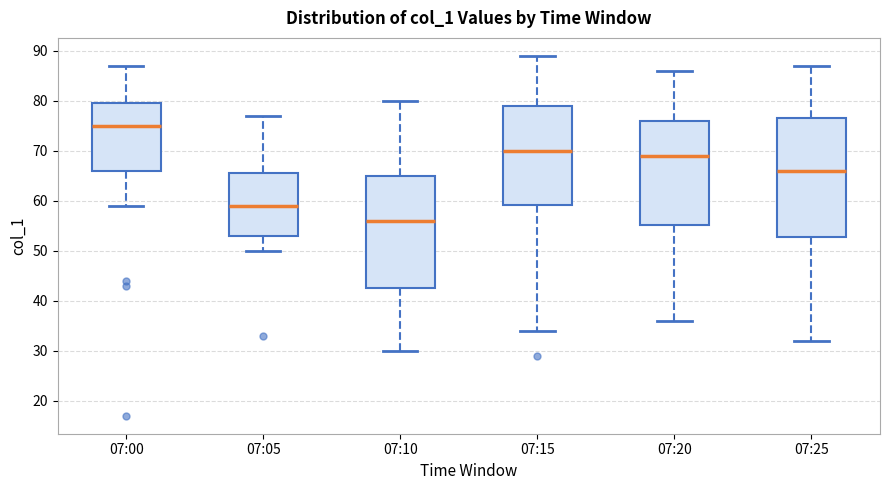

Which box has the lowest median line?

07:10